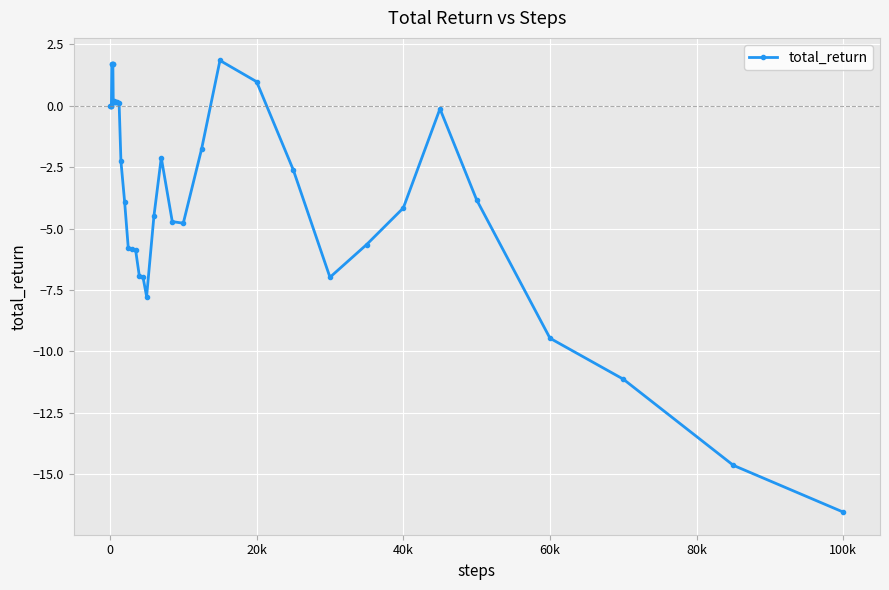

What is the average value?

-3.2